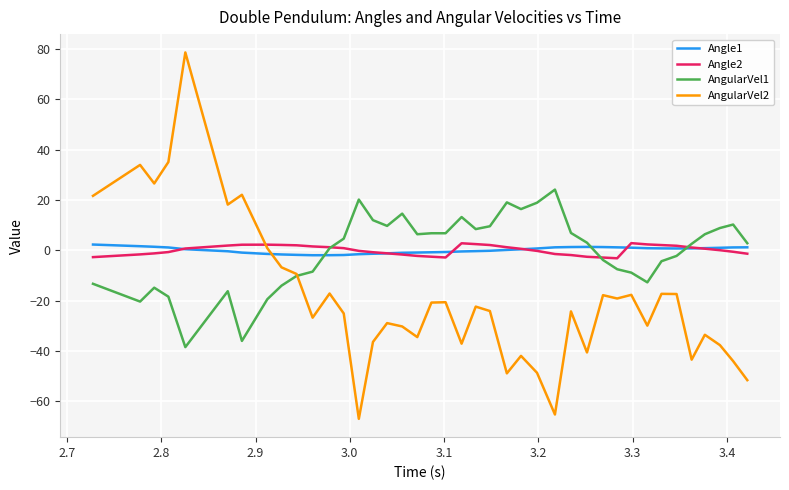

Which series has the widest spread of values?

AngularVel2